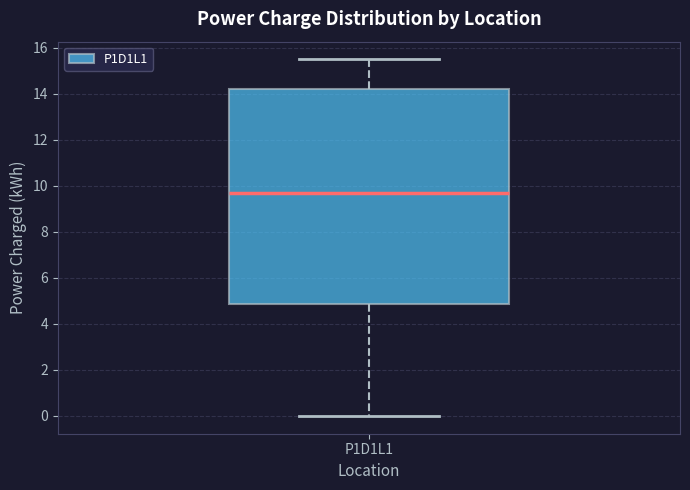

Read this box plot against the y-axis: the position of the median line, the range covered by the box, and the ends of both whiskers. The values are not printed on the chart, so give them approximately, as read against the axis.

median 9.6, box 4.8 to 14.2, whiskers 0.0 to 15.4